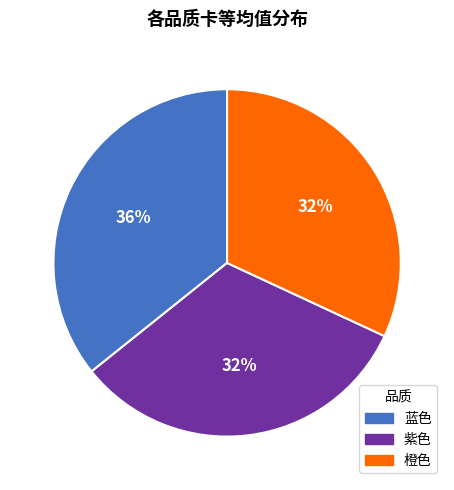

What is the largest slice in the pie chart?

蓝色